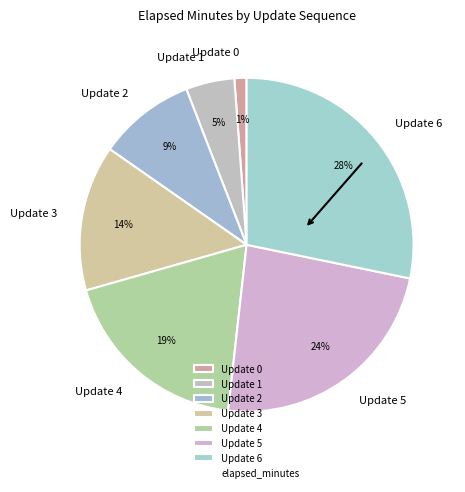

To the nearest percent, what is the average slice percentage?

14%